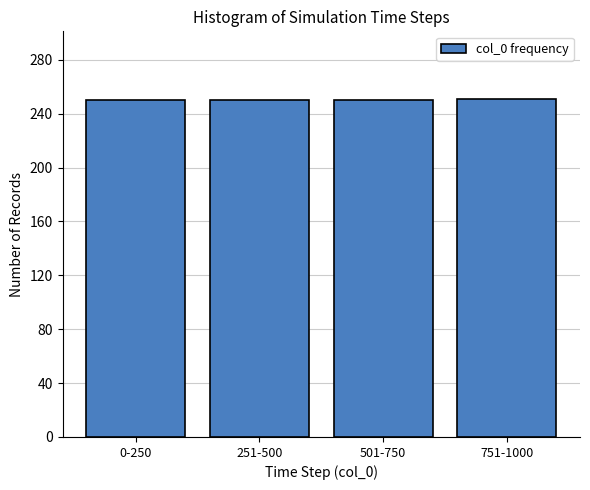

What is the label of the 3rd bar from the right?

251-500